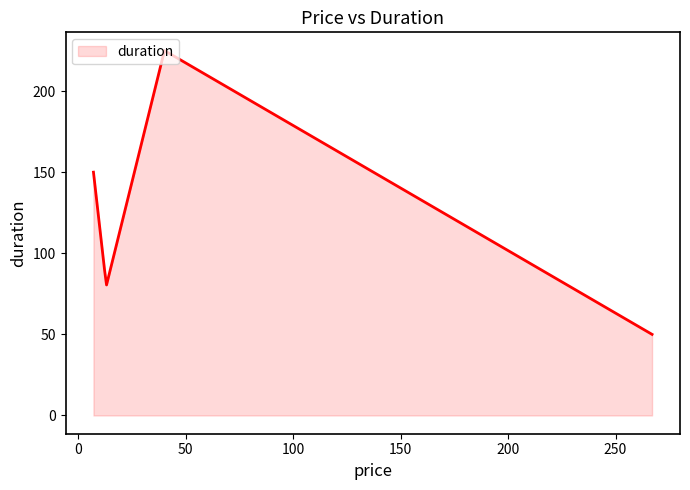

What is the maximum value shown in the chart?

225.0